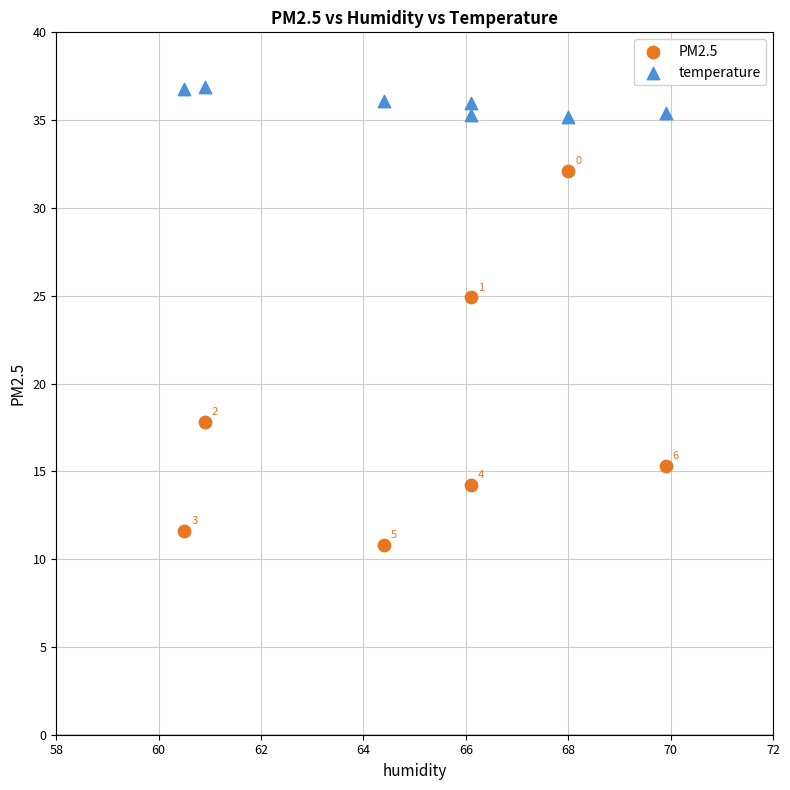

In the temperature series, what Y value is closest to 36?

36.0